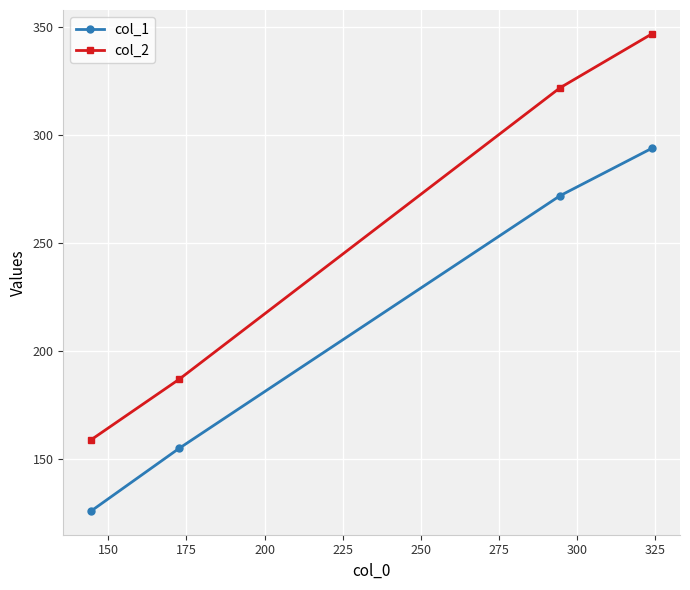

What is the difference between the maximum and second lowest values in the col_2 series?

160